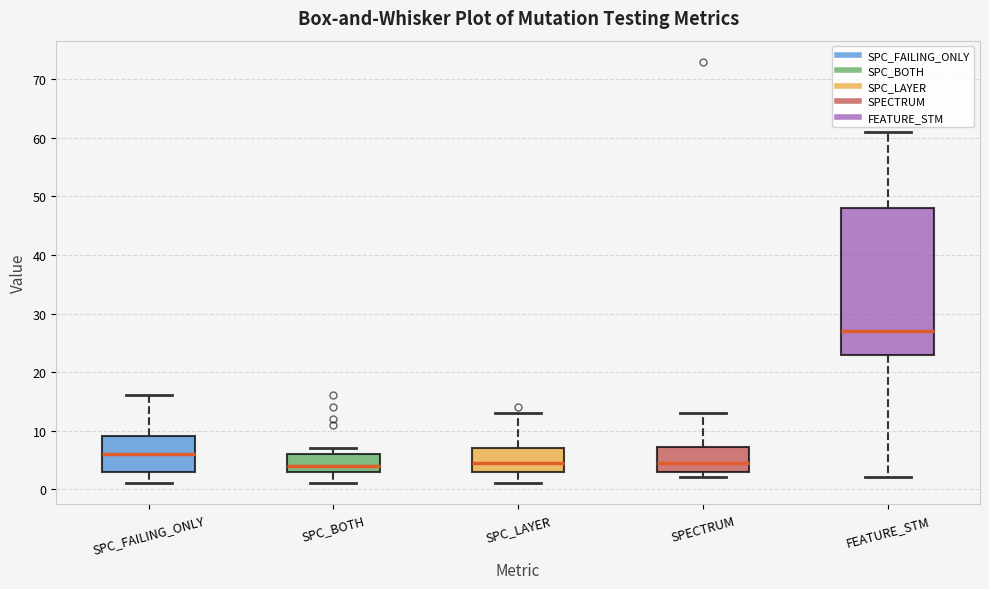

Reading left to right, read every box against the y-axis: the position of its median line, the range the box covers, and the ends of its whiskers. The values are not printed on the chart, so give them approximately, as read against the axis.

SPC_FAILING_ONLY: median 6, box 3 to 9, whiskers 1 to 16
SPC_BOTH: median 4, box 3 to 6, whiskers 1 to 7
SPC_LAYER: median 5, box 3 to 7, whiskers 1 to 13
SPECTRUM: median 5, box 3 to 7, whiskers 2 to 13
FEATURE_STM: median 27, box 23 to 48, whiskers 2 to 61